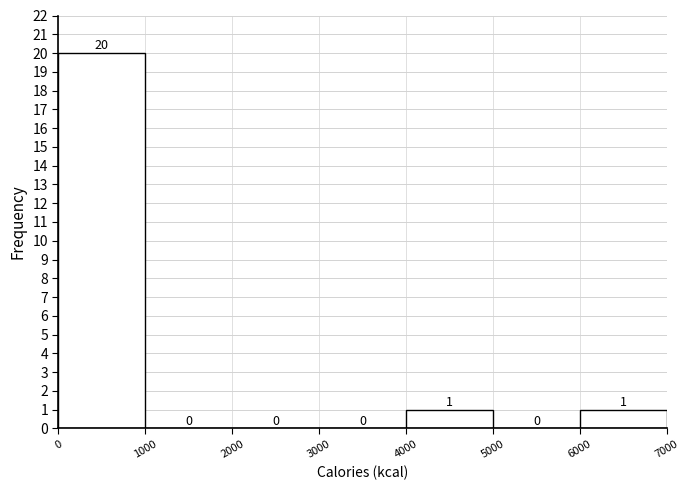

Reading left to right, list every bar in this chart as the range it spans on the x-axis followed by its height.

0 to 1000: 20
1000 to 2000: 0
2000 to 3000: 0
3000 to 4000: 0
4000 to 5000: 1
5000 to 6000: 0
6000 to 7000: 1